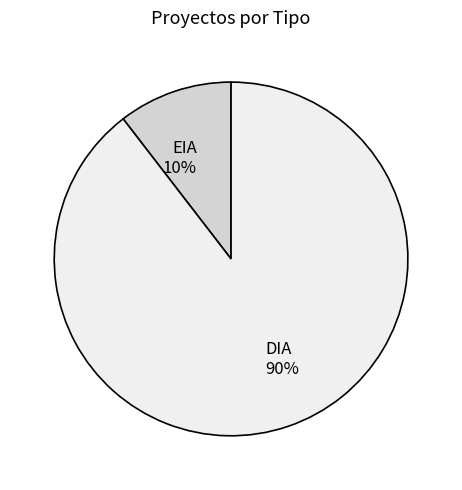

Combined, do EIA and DIA account for over 50%?

Yes